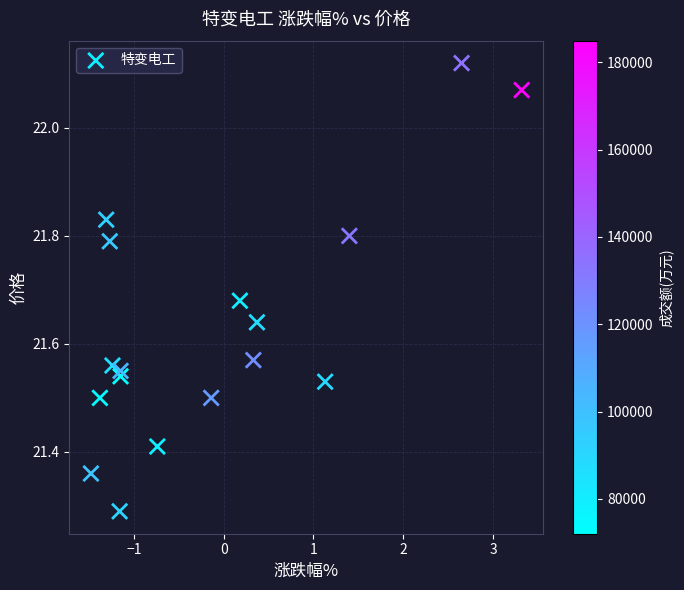

What is the range of Y values (max minus min)?

0.8